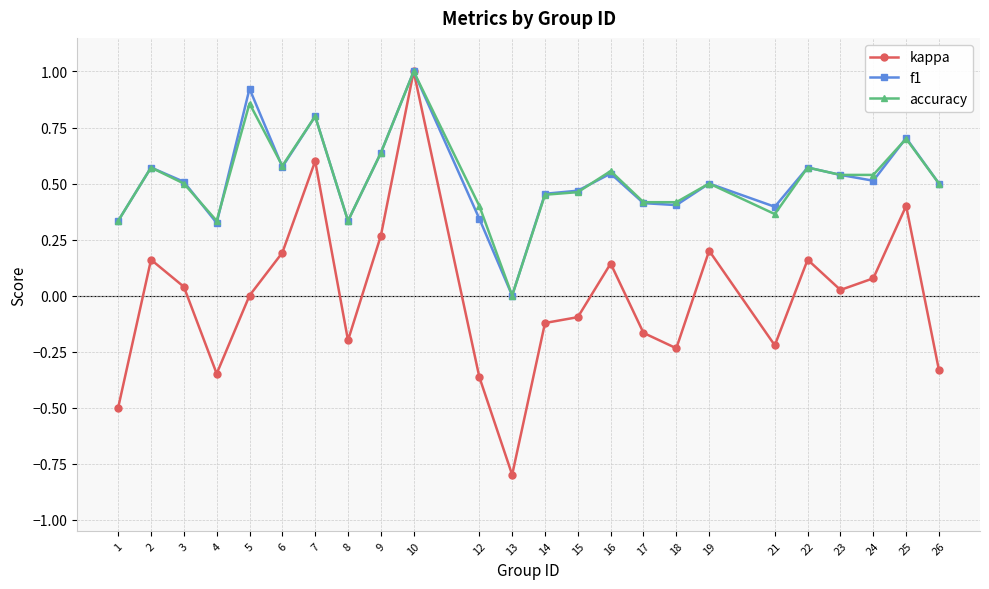

The value of accuracy at 21 is 0.6. True or false?

False